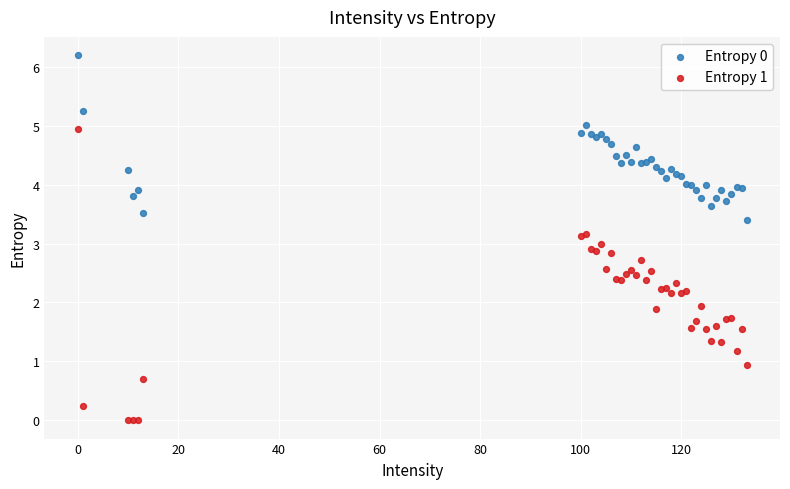

Which series has the largest Y range (max minus min)?

Entropy 1